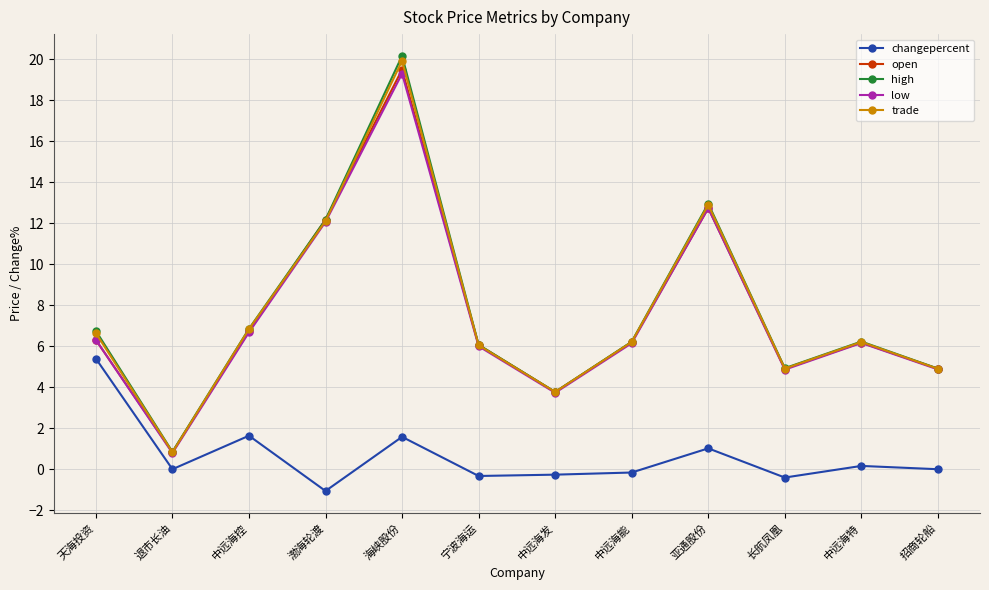

True or false: changepercent and open cross at least once.

False